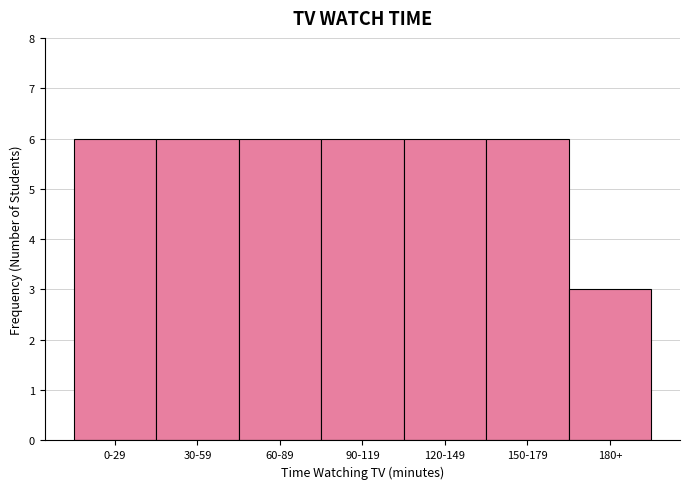

Reading left to right, list all the values displayed in this chart.

0-29=6	30-59=6	60-89=6	90-119=6	120-149=6	150-179=6	180+=3